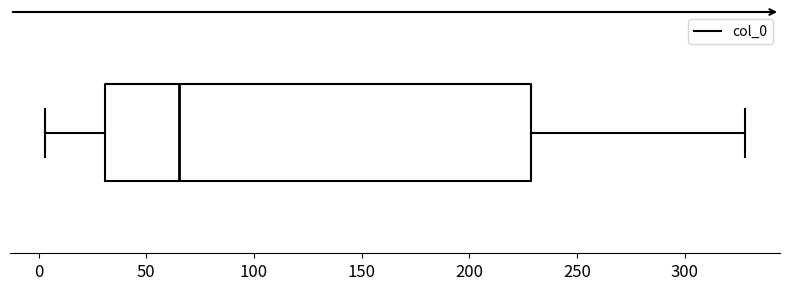

Where does the left whisker of the box end on the x-axis? The values are not printed on the chart, so give them approximately, as read against the axis.

5